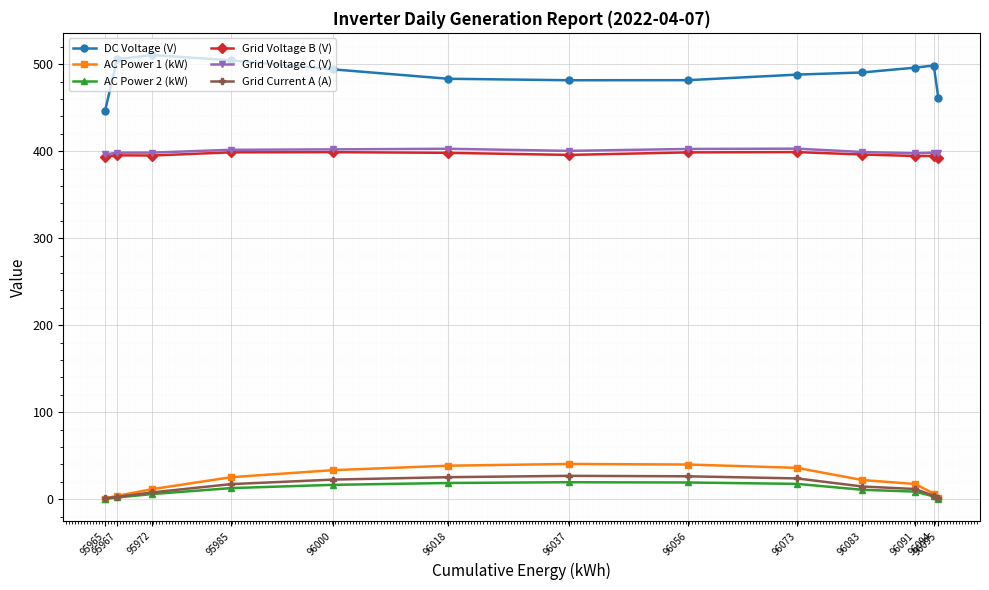

Which category has the highest value across all series?

95972